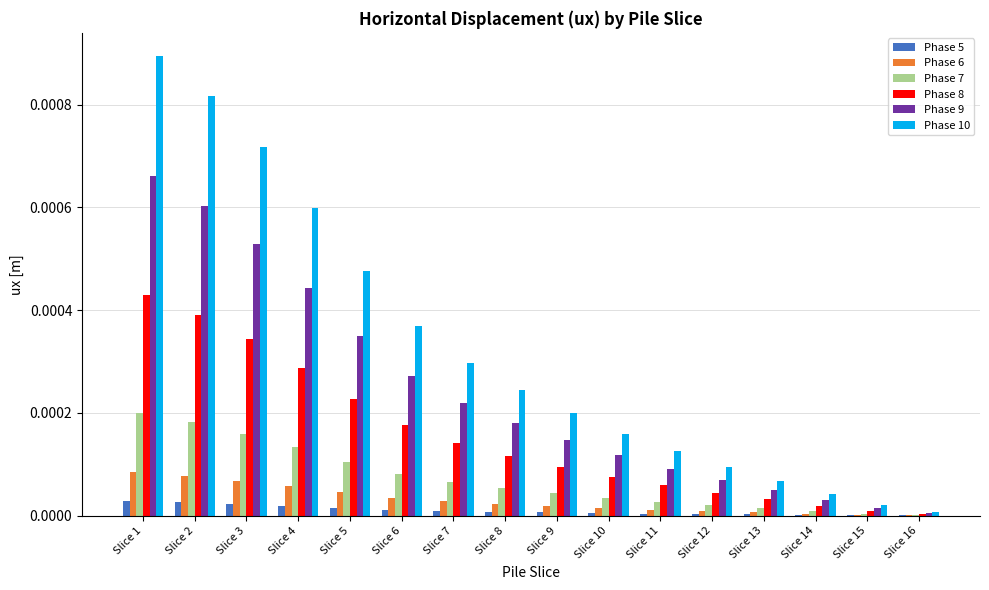

How many groups of bars are there?

16